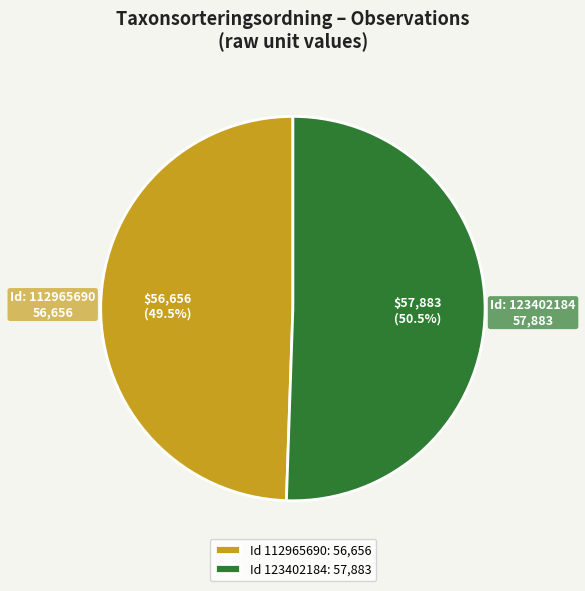

What is the ratio of the value at Id 112965690: 56,656 to the value at Id 123402184: 57,883?

1.0